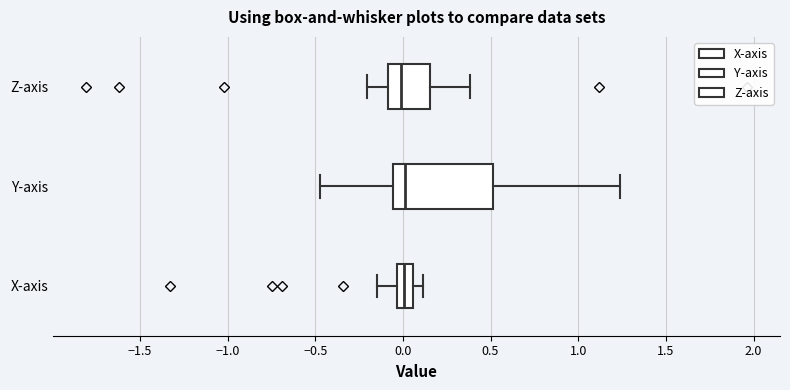

Which box is the widest, from its left edge to its right edge?

Y-axis